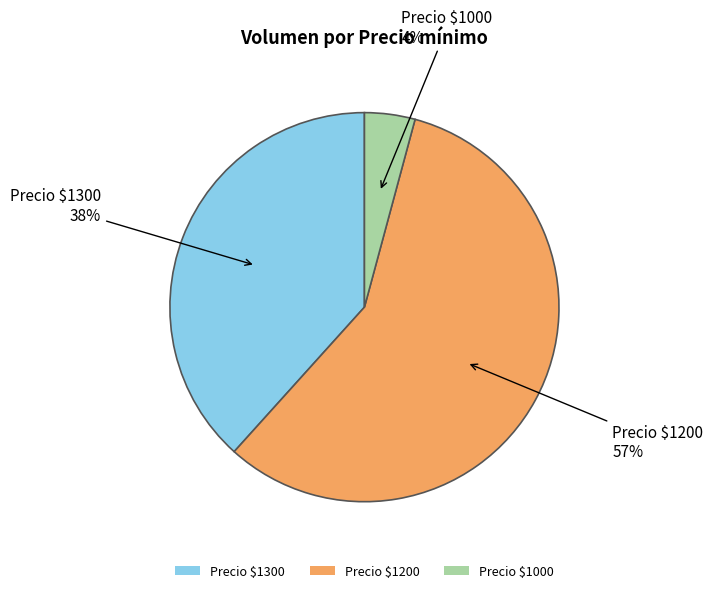

Which category has the biggest portion of the pie?

Precio $1200